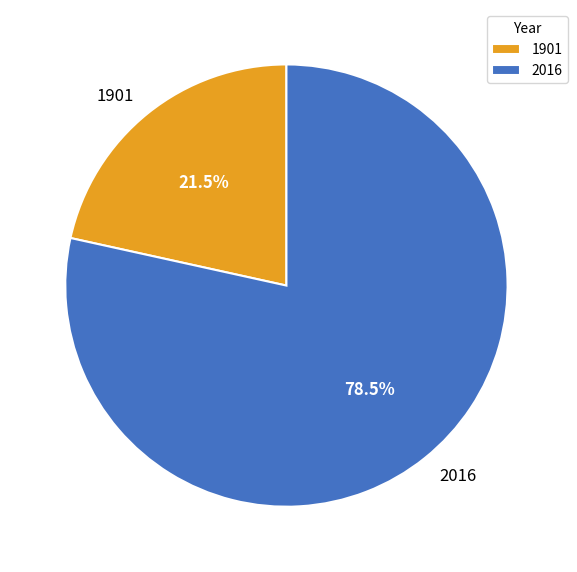

Does 2016 represent more than half of the total?

Yes